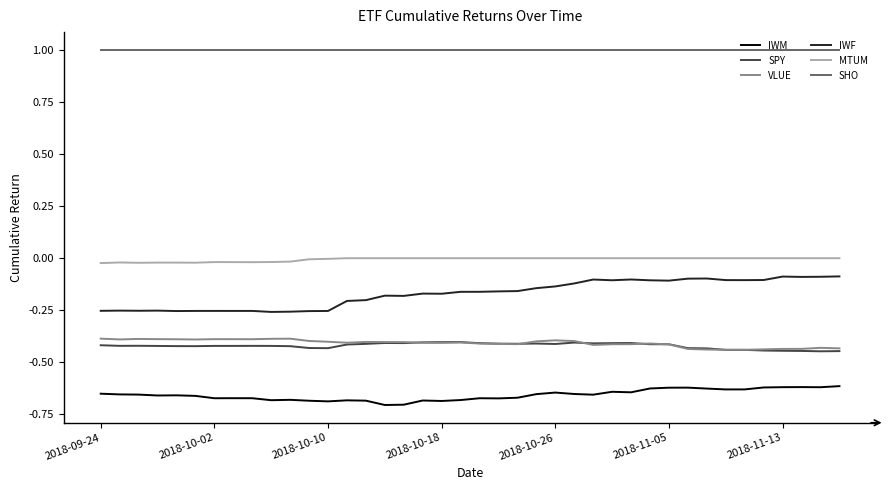

Which series has the largest total across all categories?

SHO